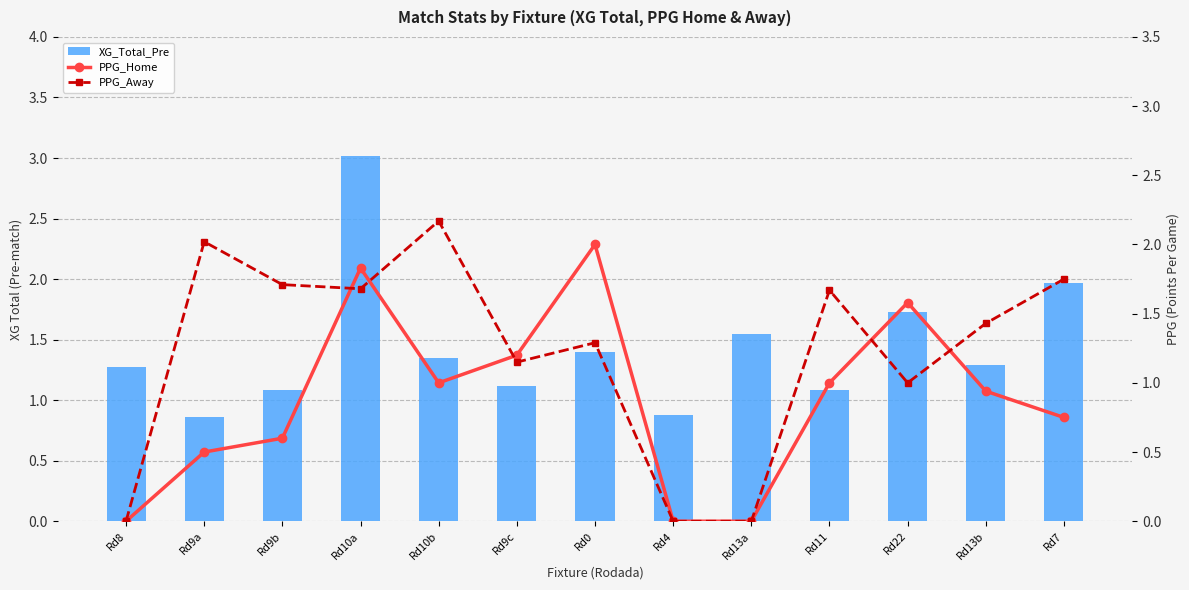

What is the sum of the XG_Total_Pre values at Rd7 and Rd9b?

3.0